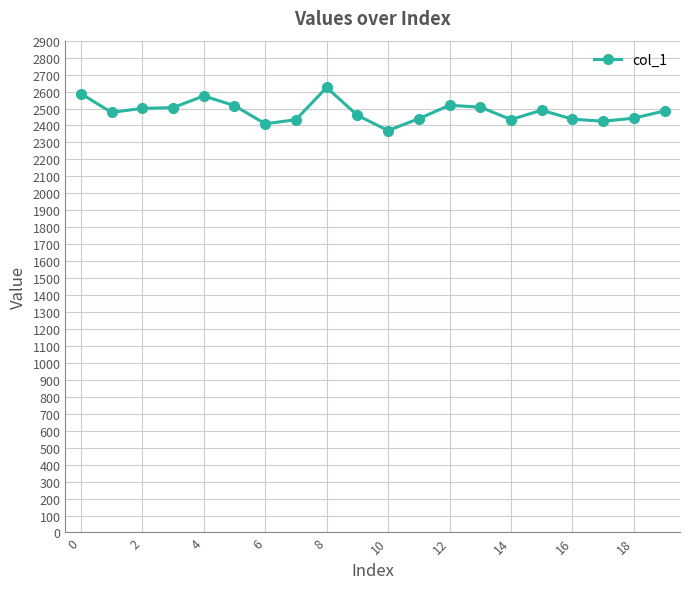

What is the value of the 4th point from the left?

2505